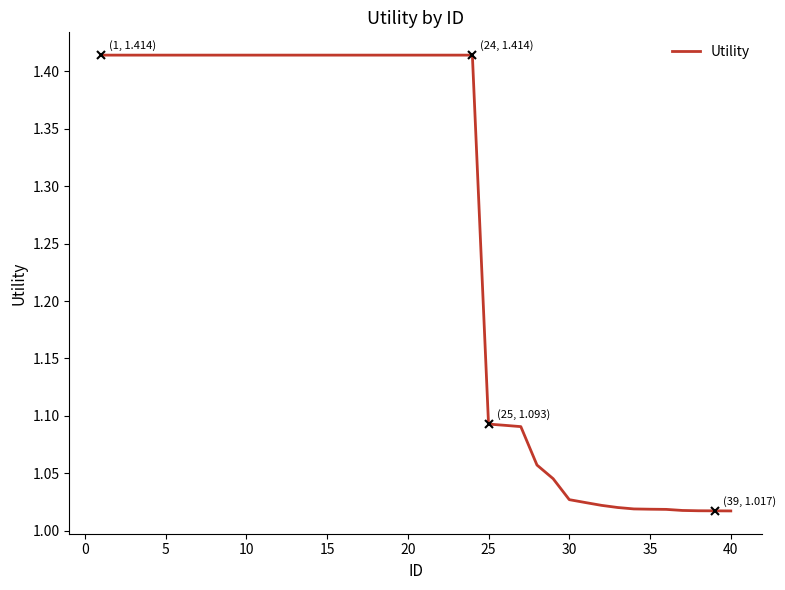

What is the difference between the maximum and minimum values?

0.4